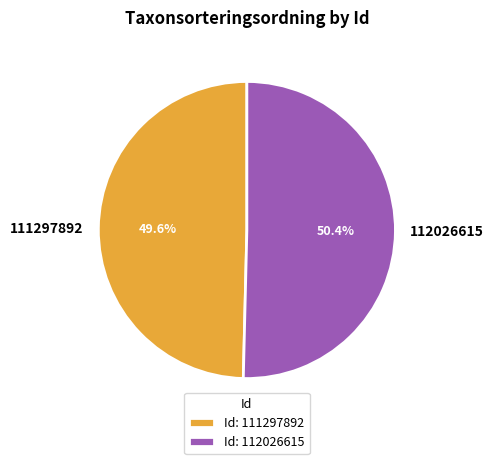

Does any single category account for the majority?

Yes